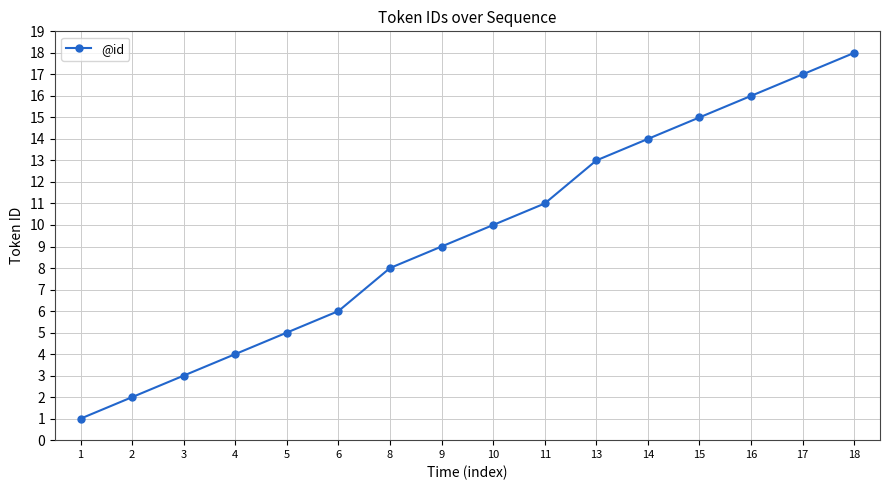

True or false: the data shows 15 at 15.

True